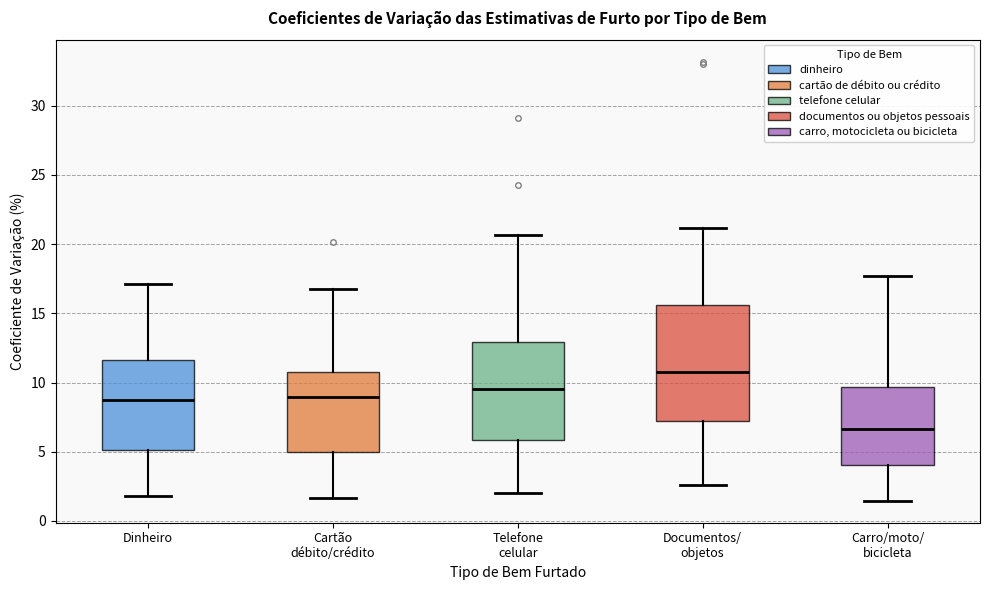

Which box has the highest median line?

Documentos/ objetos